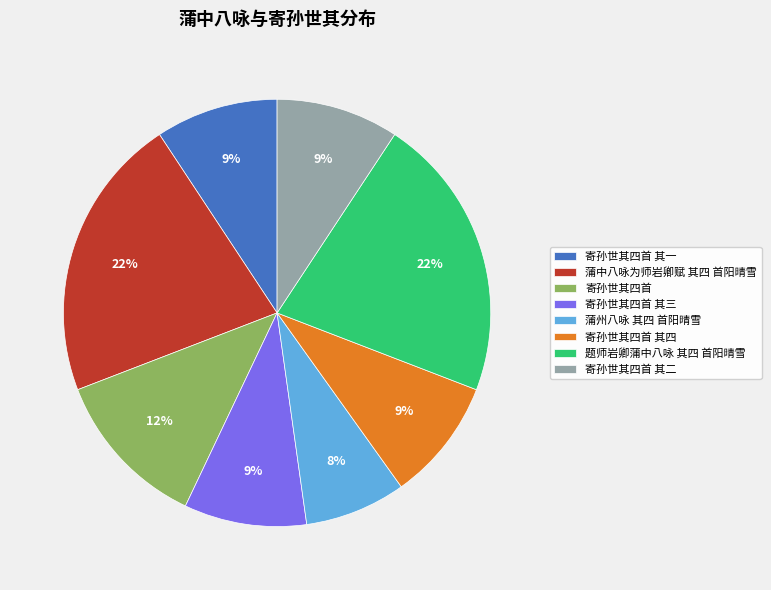

Count the number of slices in the pie.

8